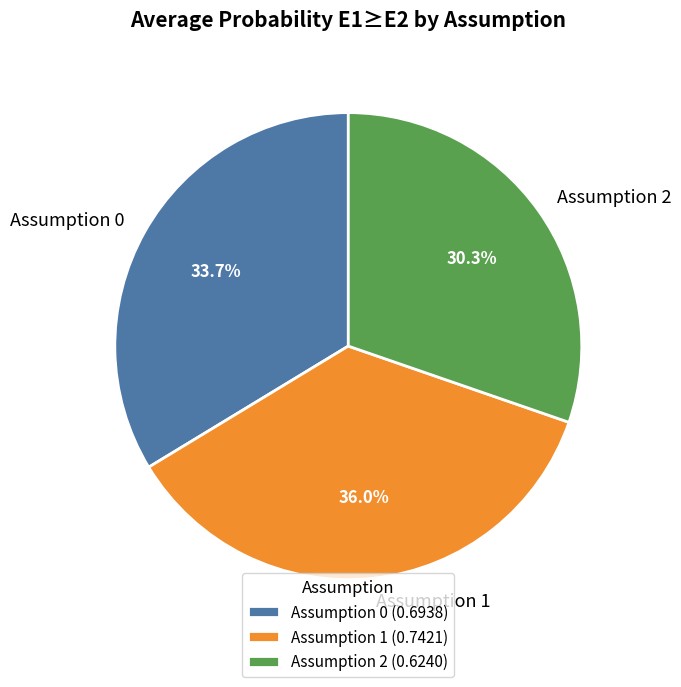

Which has a higher value, Assumption 0 or Assumption 2?

Assumption 0